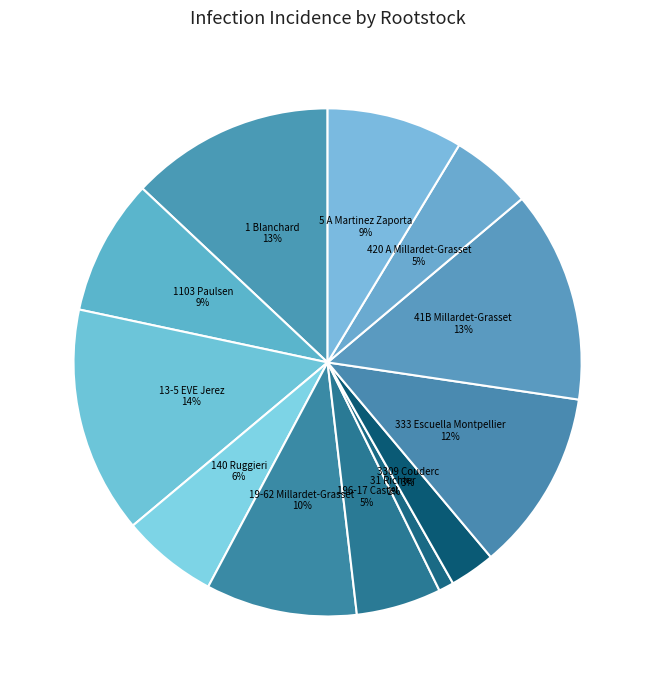

True or false: 1103 Paulsen accounts for 9% of the total.

True